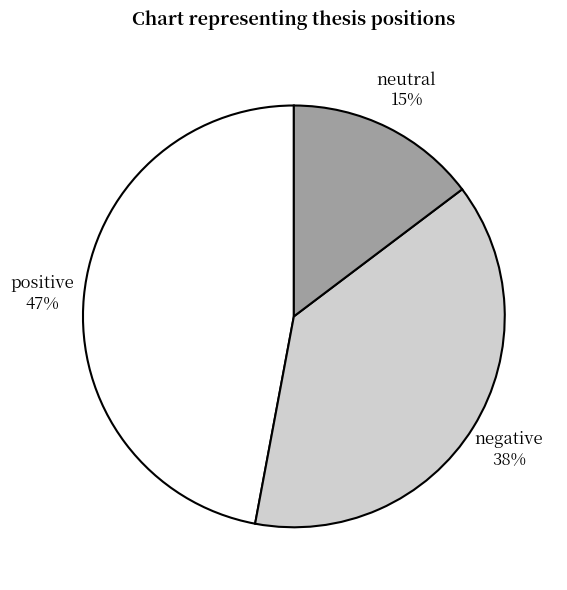

Which has a higher value, negative or neutral?

negative